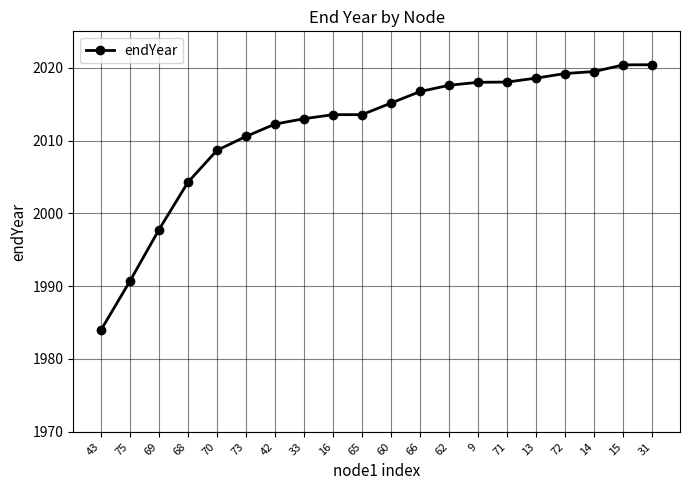

True or false: the data shows 2608.0 at 43.

False